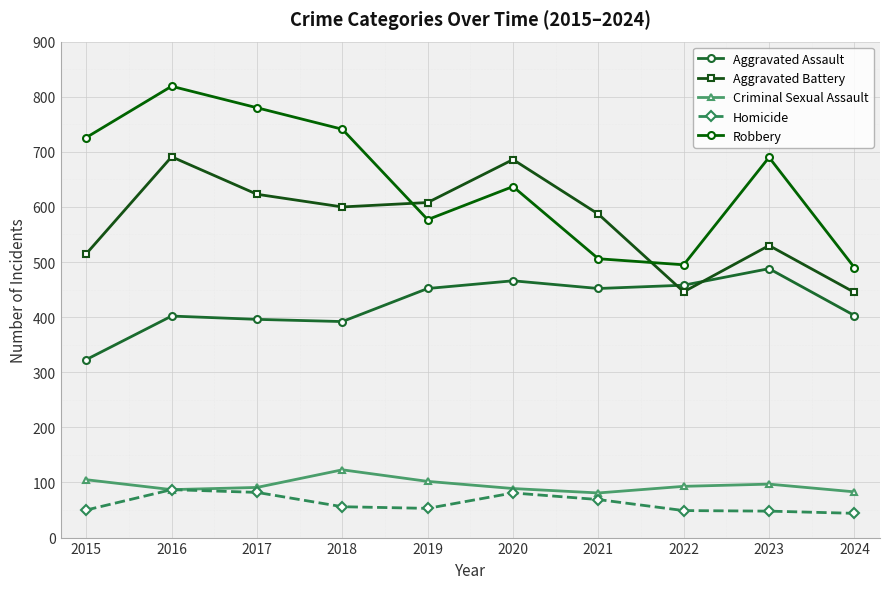

Which series changed the most between 2020 and 2021?

Robbery